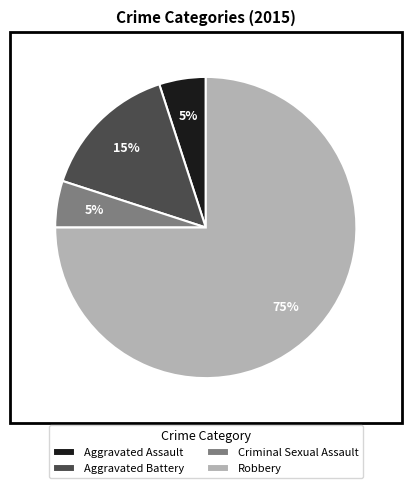

To the nearest percent, what is the difference between the largest and smallest slice percentages?

70%